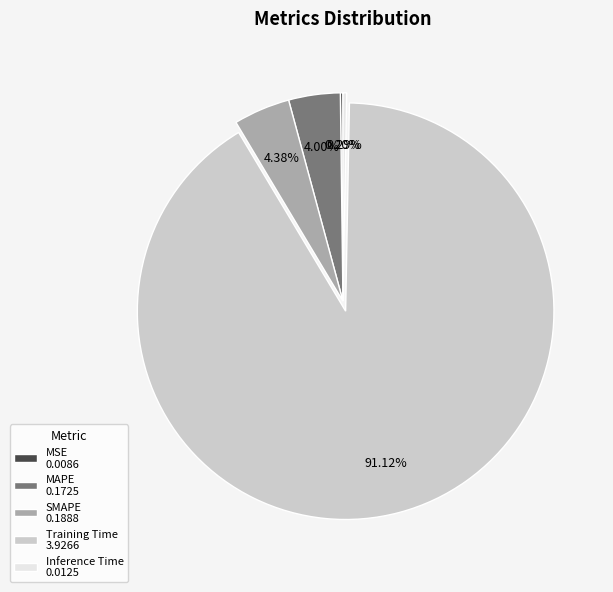

To the nearest percent, what is the difference between the Inference Time and Training Time slice percentages?

91%